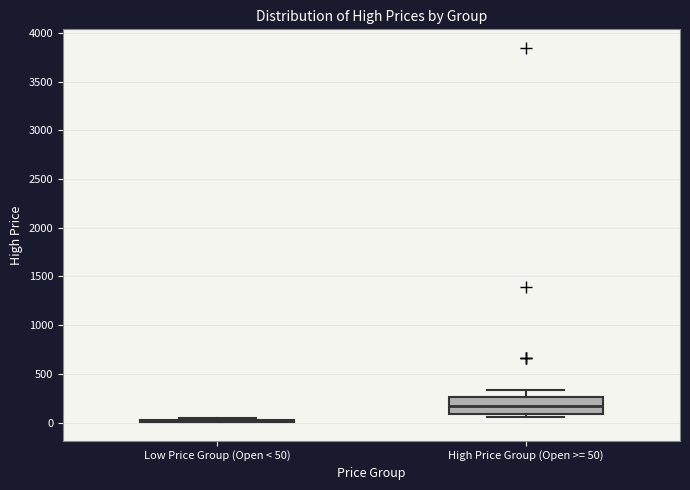

Comparing the boxes themselves (not the whiskers), which one is the tallest?

High Price Group (Open >= 50)